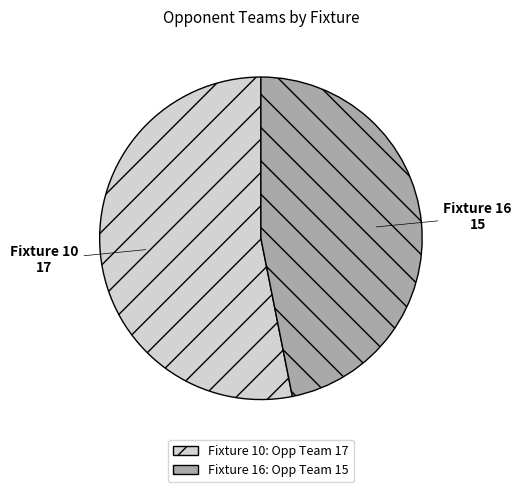

Does any single category account for the majority?

Yes